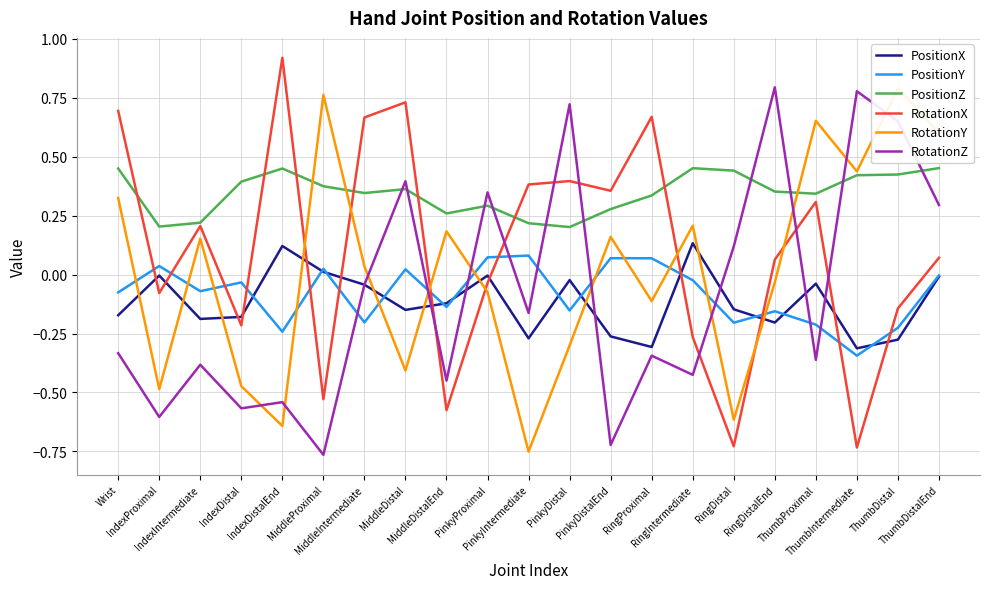

How many intersections are there between RotationY and PositionX?

10